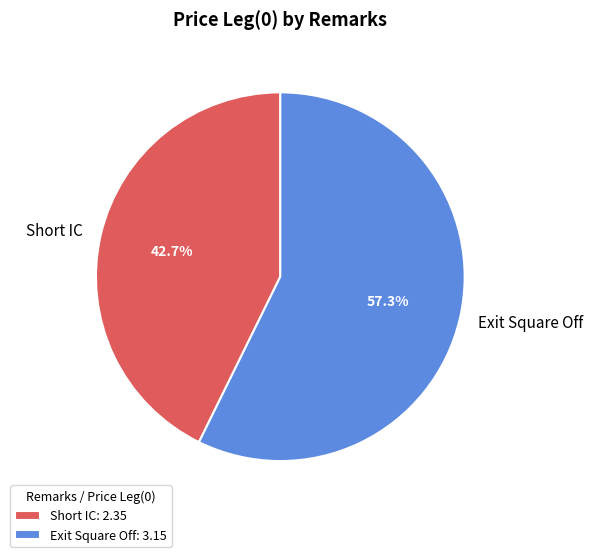

Rank the categories by value from highest to lowest.

Exit Square Off, Short IC